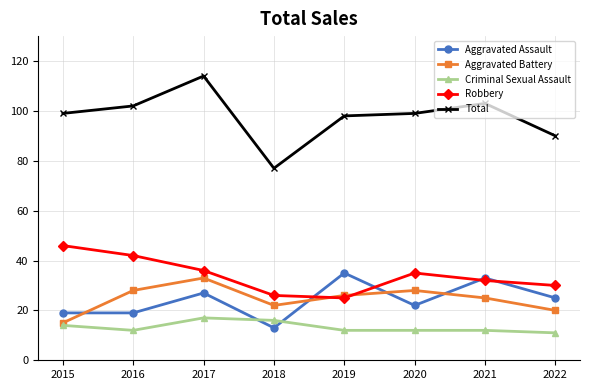

At which label is Criminal Sexual Assault closest to 14?

2015